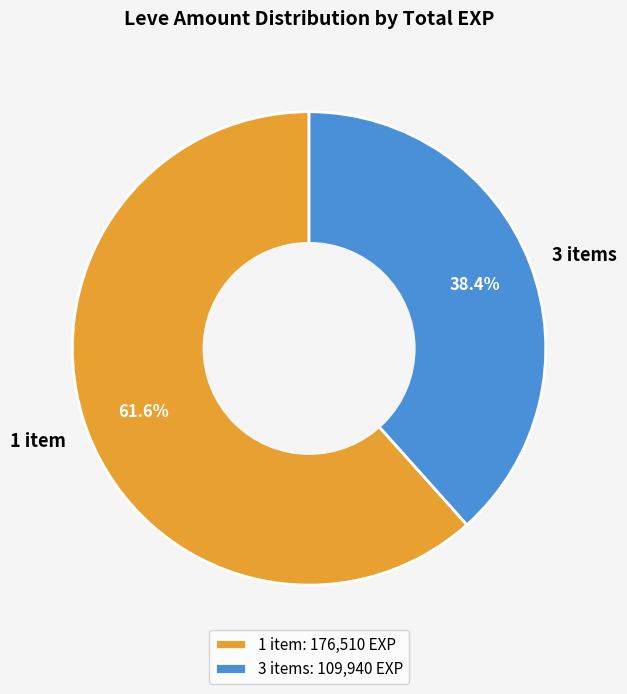

How many segments does this pie chart have?

2